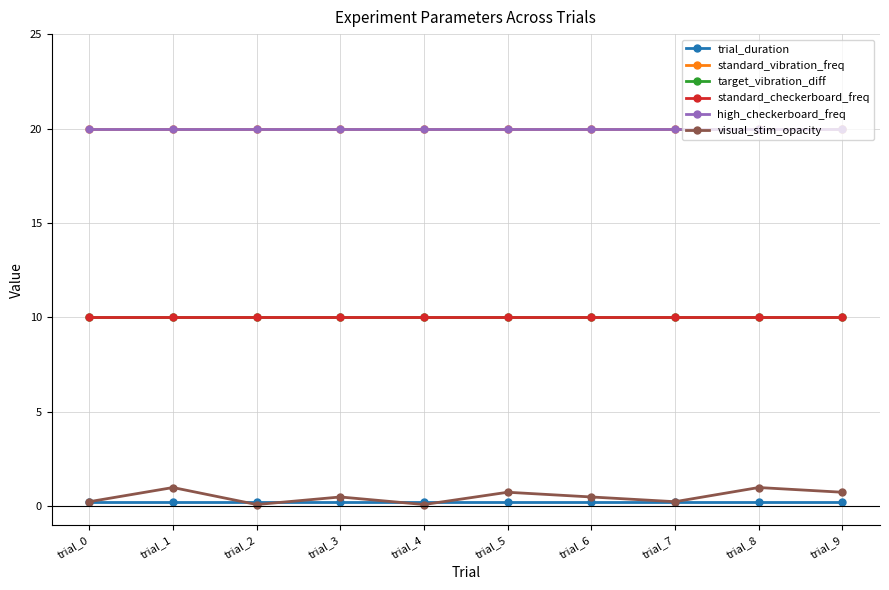

Is this an area chart (filled region under the line)?

No